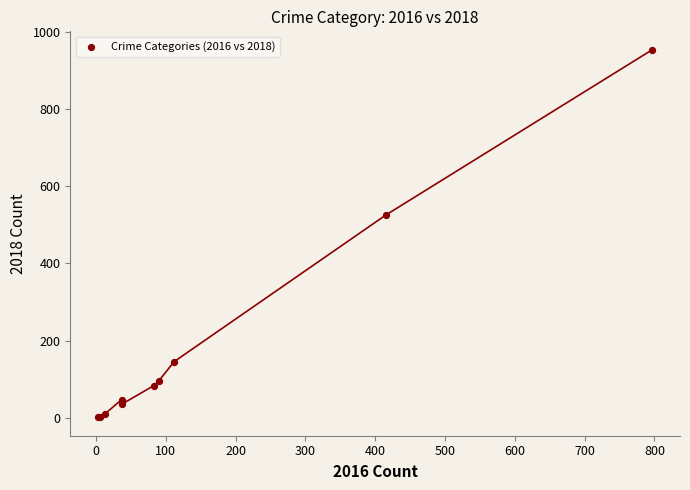

What Y value in the scatter plot is closest to 477?

525